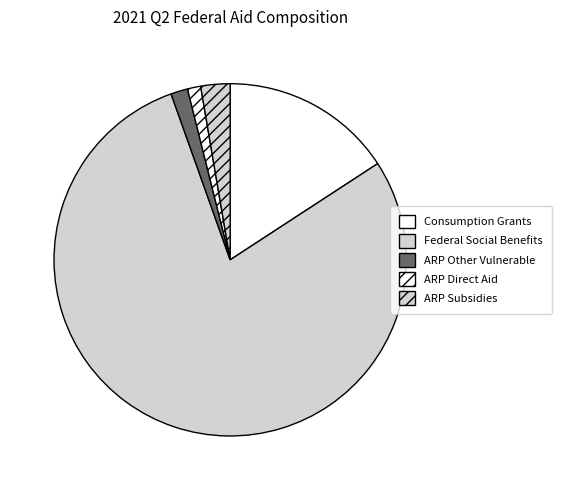

What is the change in value from Consumption Grants to ARP Other Vulnerable?

-312.4